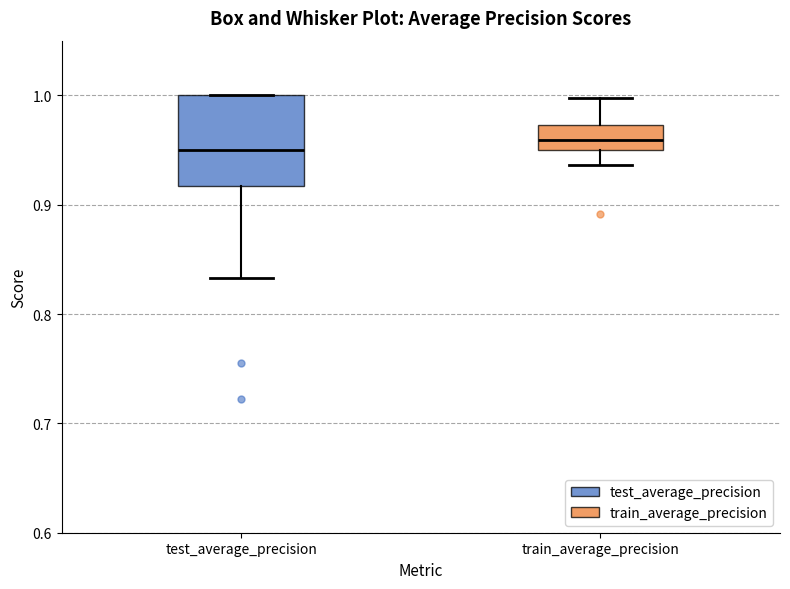

Where is the lower edge of the box for train_average_precision on the y-axis? The values are not printed on the chart, so give them approximately, as read against the axis.

0.95